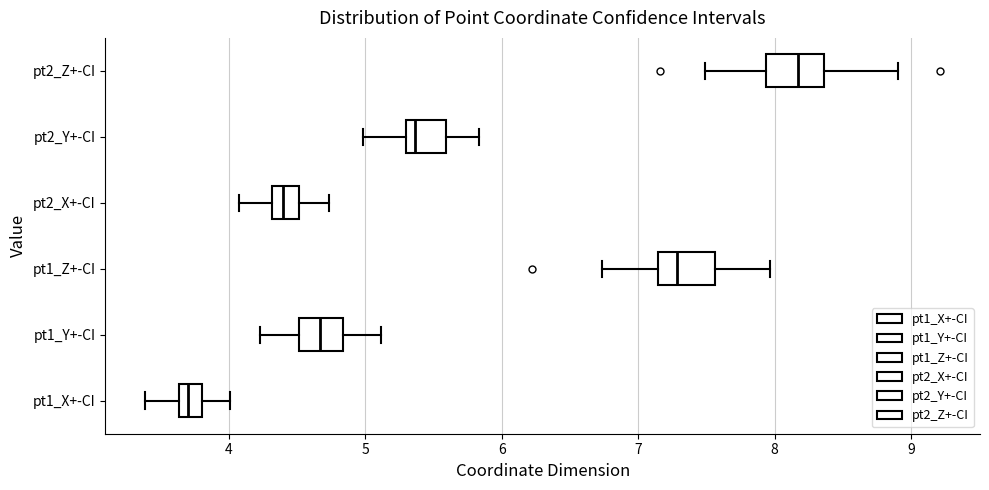

Reading bottom to top, transcribe this box plot: for each box, give where its median line is, the range the box spans, and where its two whiskers end, as read against the x-axis. The values are not printed on the chart, so give them approximately, as read against the axis.

pt1_X+-CI: median 3.7, box 3.6 to 3.8, whiskers 3.4 to 4.0
pt1_Y+-CI: median 4.7, box 4.5 to 4.8, whiskers 4.2 to 5.1
pt1_Z+-CI: median 7.3, box 7.1 to 7.6, whiskers 6.7 to 8.0
pt2_X+-CI: median 4.4, box 4.3 to 4.5, whiskers 4.1 to 4.7
pt2_Y+-CI: median 5.4, box 5.3 to 5.6, whiskers 5.0 to 5.8
pt2_Z+-CI: median 8.2, box 7.9 to 8.4, whiskers 7.5 to 8.9